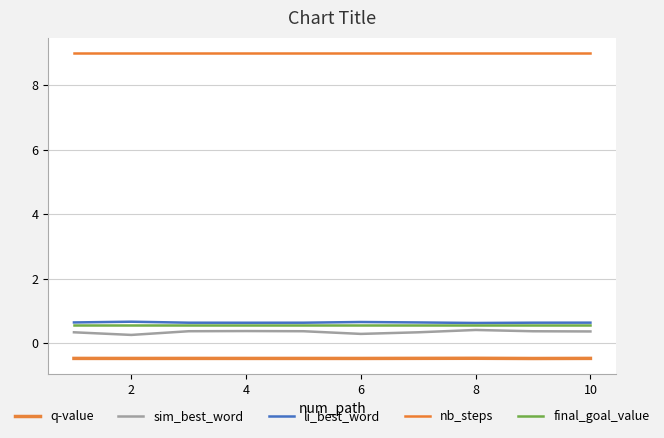

How many categories are shown in the chart?

10